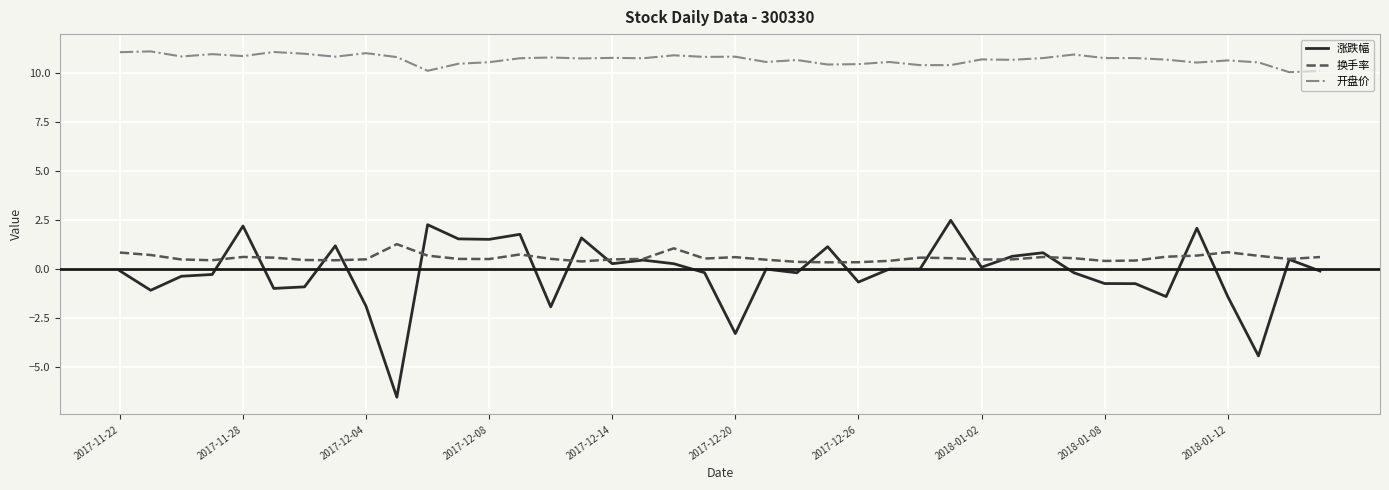

Which series has the widest spread of values?

涨跌幅